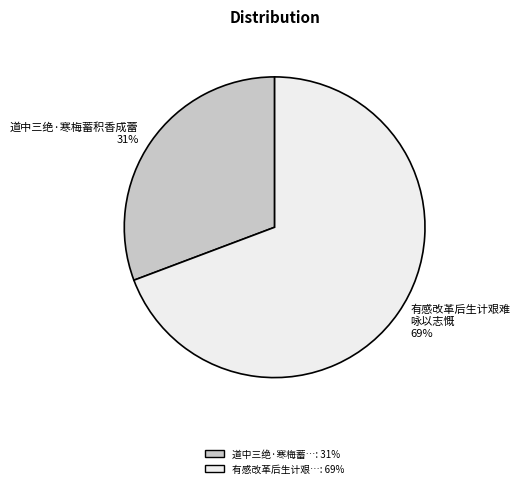

Does any single category account for the majority?

Yes